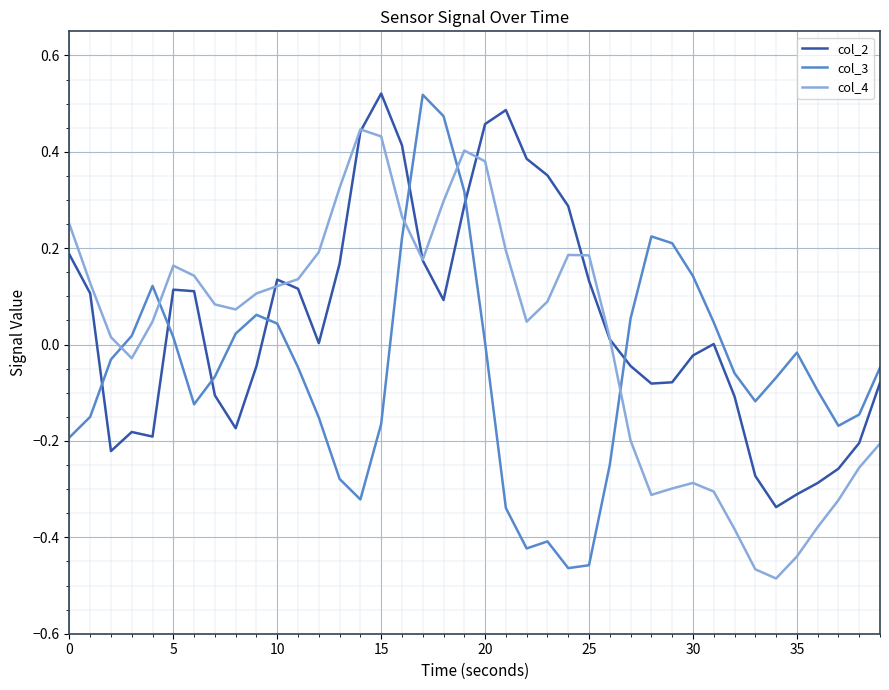

Rank the series by their average value, from lowest to highest.

col_3, col_4, col_2